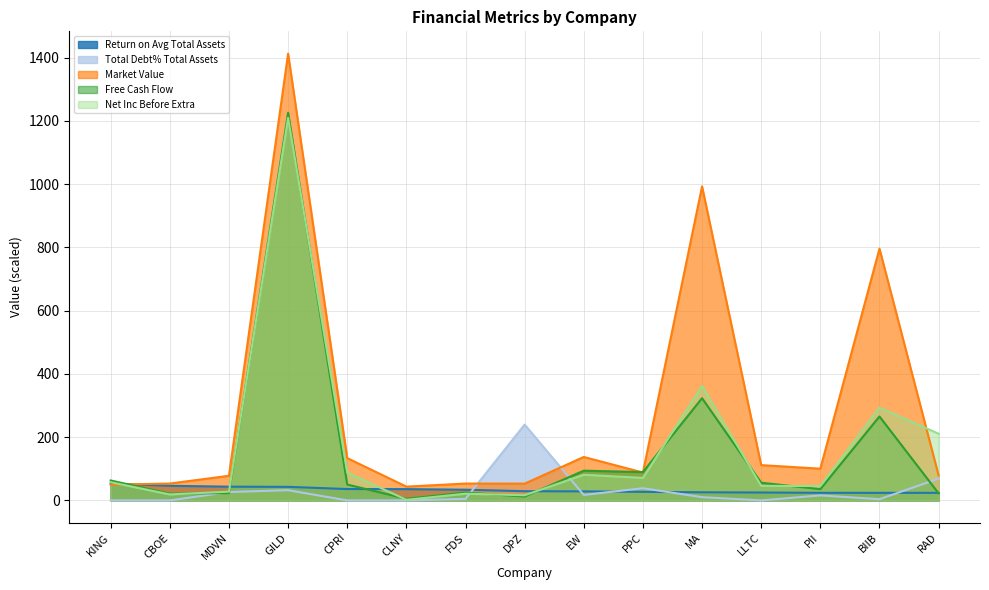

True or false: Free Cash Flow has a value of 55.9 at LLTC.

True